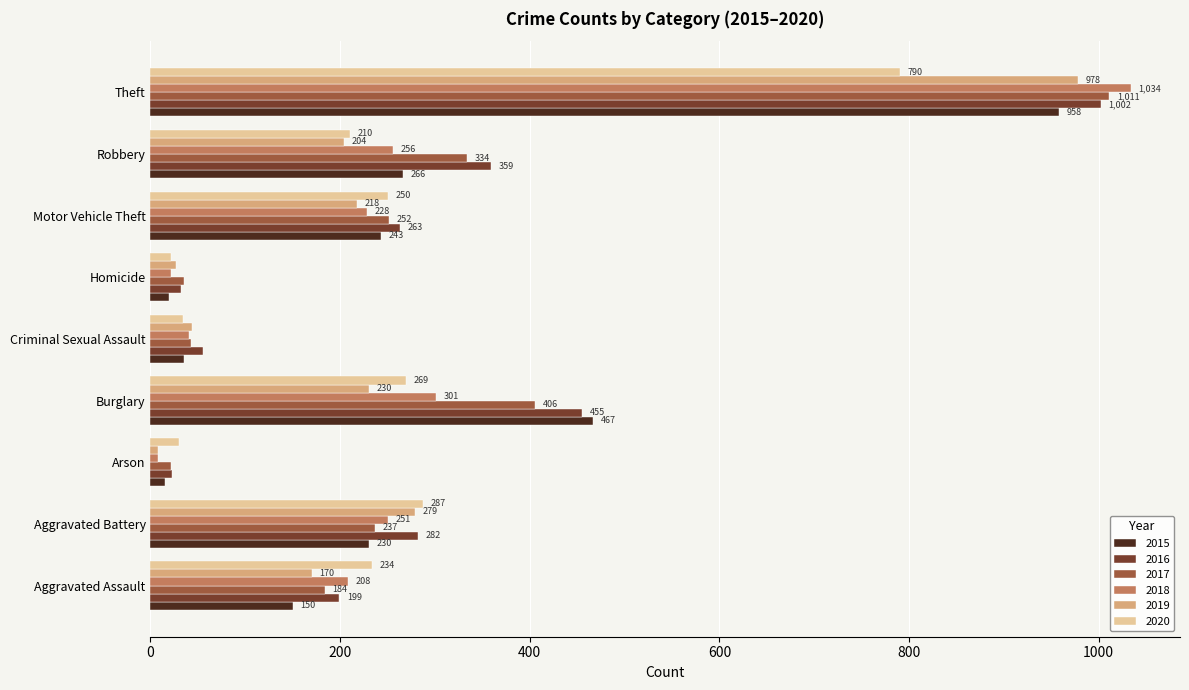

Where is 2020 nearest to the value 406?

Aggravated Battery